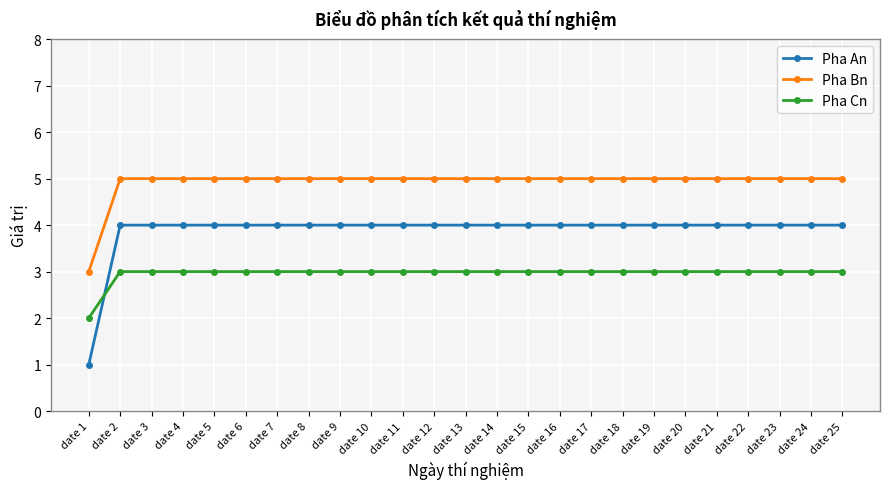

What is the value of the Pha Bn point at the 6th from the left?

5